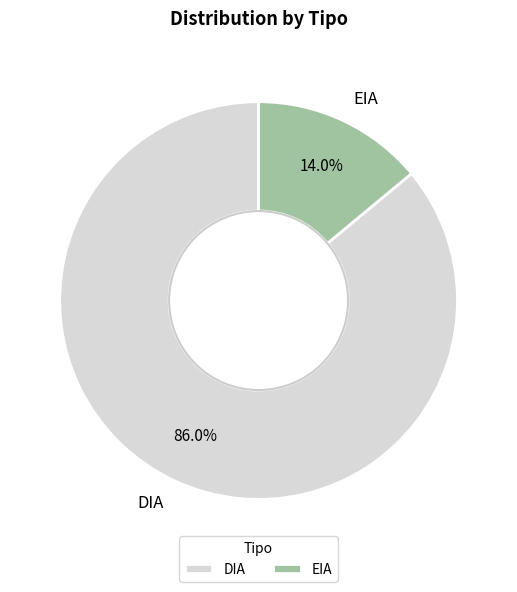

Which slice is the largest?

DIA